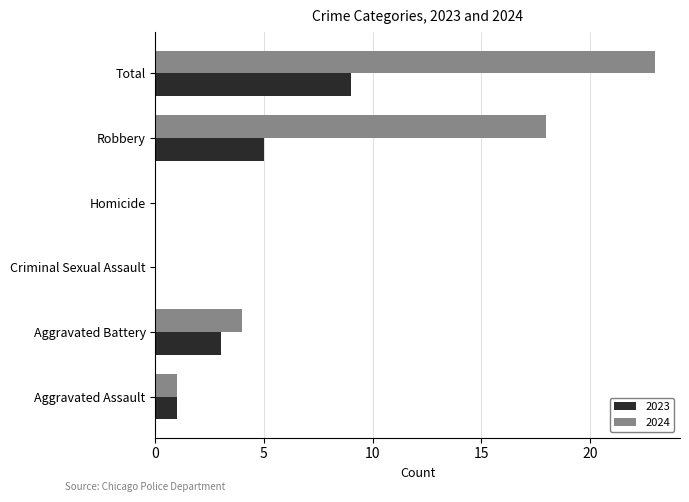

The value of 2024 at Criminal Sexual Assault is -15. True or false?

False